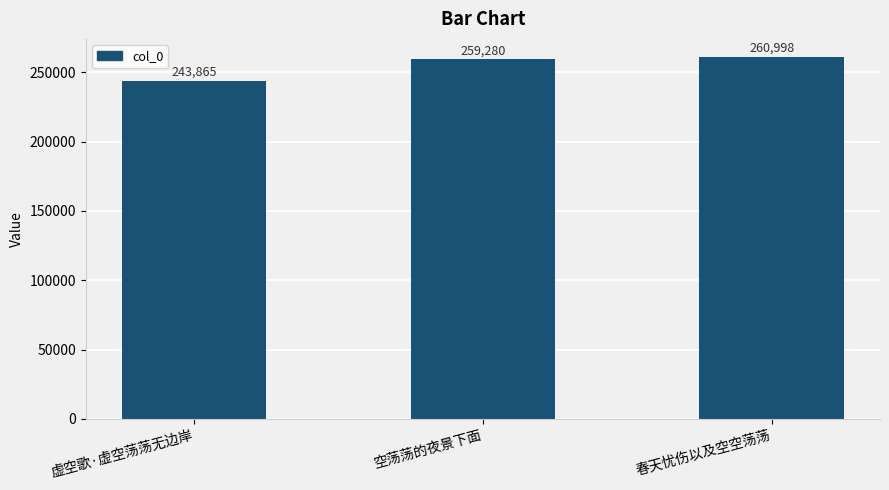

Are the bars horizontal?

No